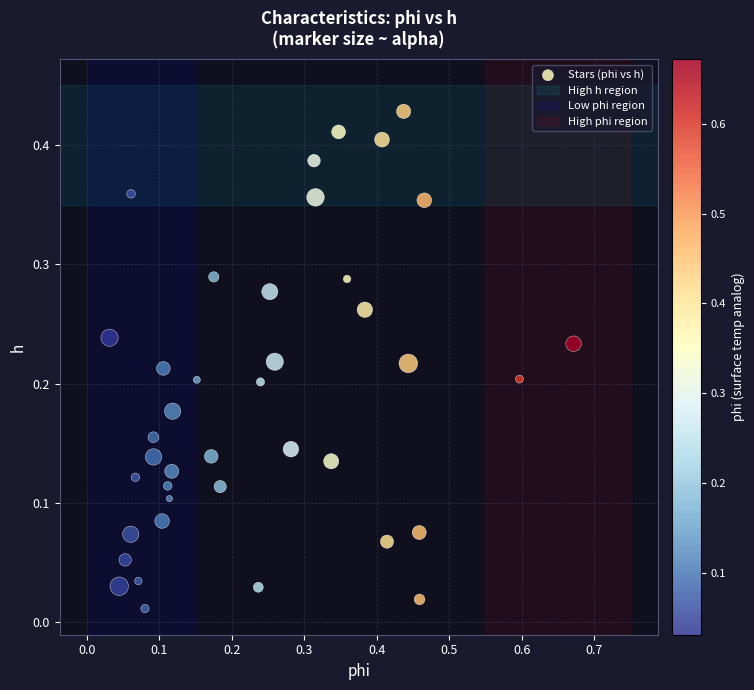

What is the range of X values (max minus min)?

0.6